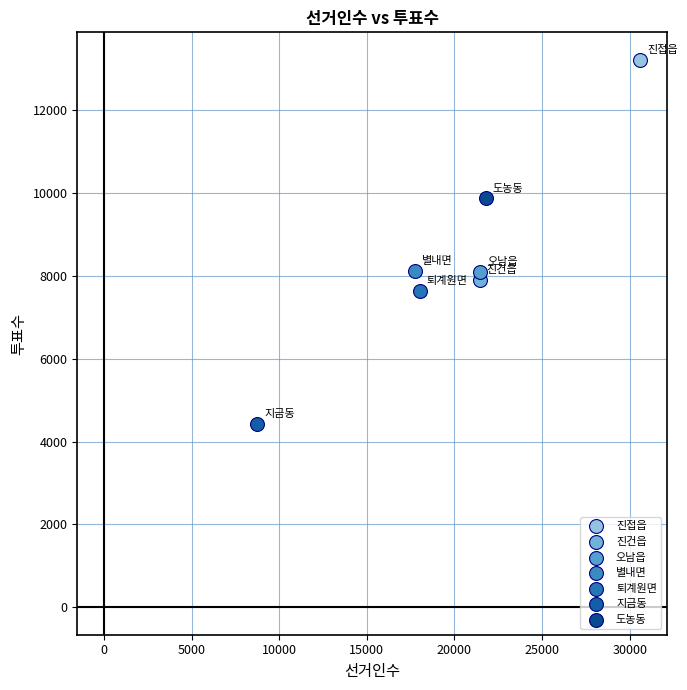

Which series contains the lowest Y value?

지금동